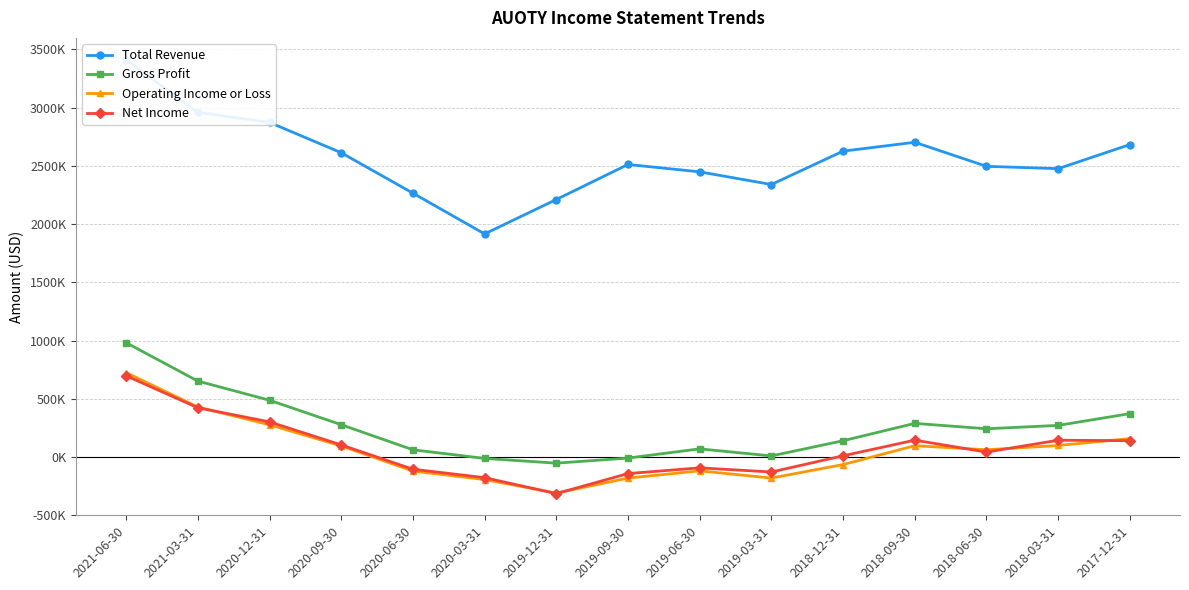

At which label does Gross Profit reach its peak?

2021-06-30